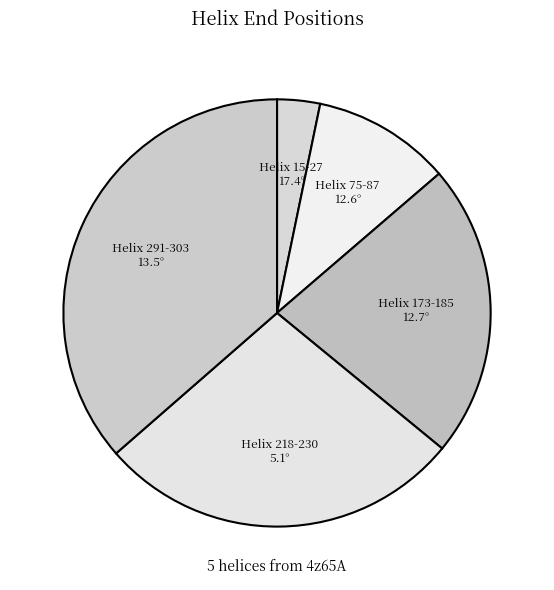

Rank the categories by value from lowest to highest.

Helix 15-27 17.4°, Helix 75-87 12.6°, Helix 173-185 12.7°, Helix 218-230 5.1°, Helix 291-303 13.5°